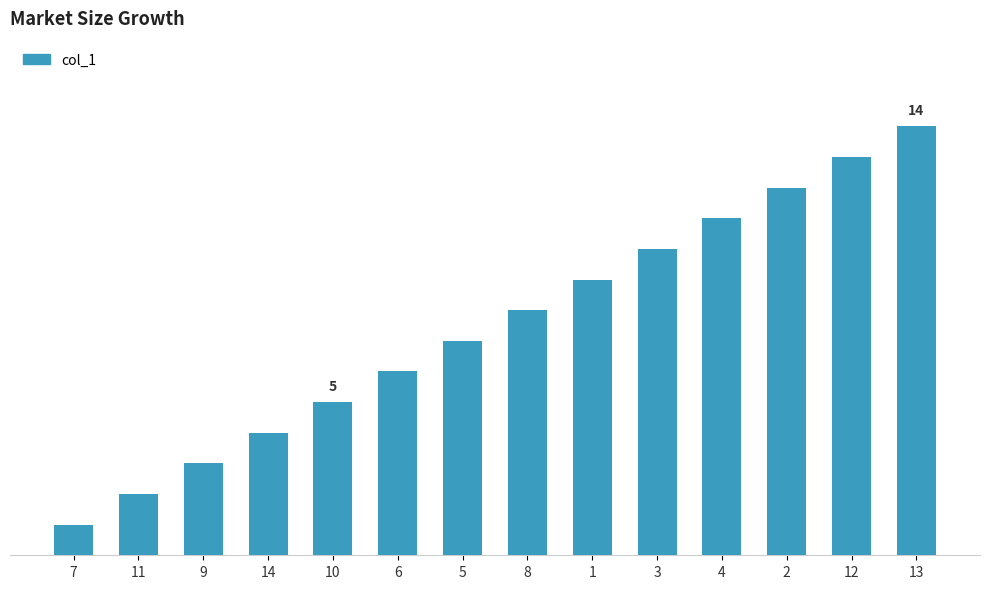

Are the bars grouped side by side (vs. stacked)?

No